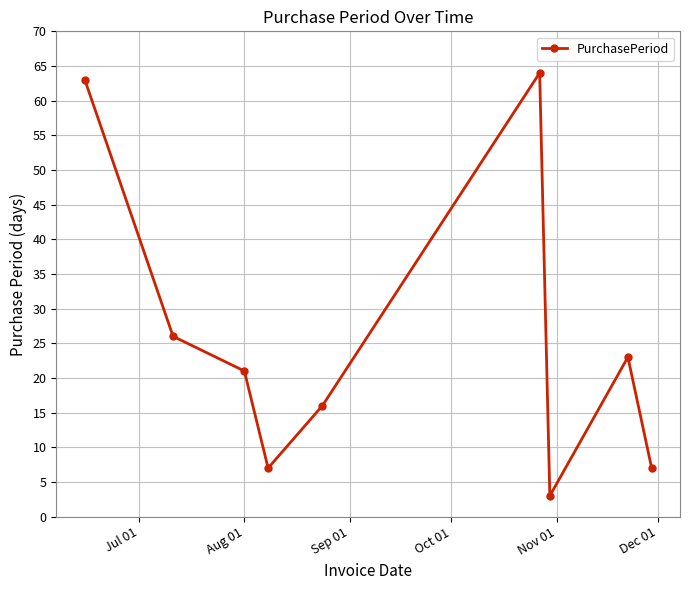

What is the difference between the maximum and second lowest values?

57